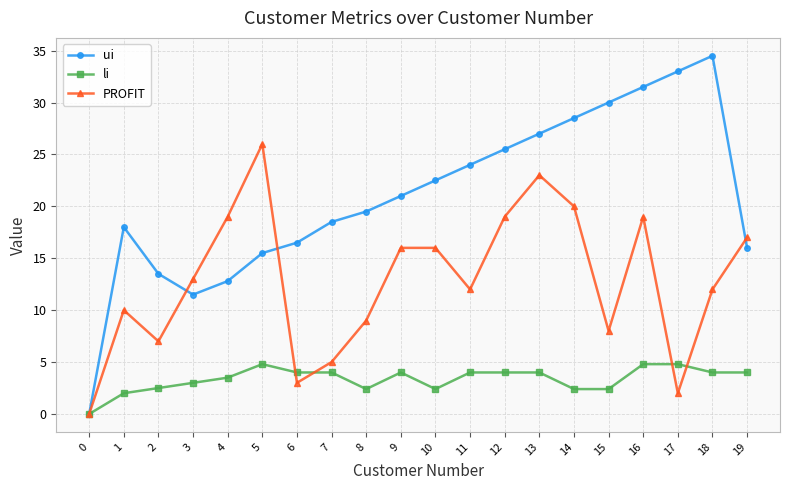

At which category does ui reach its first local peak?

1